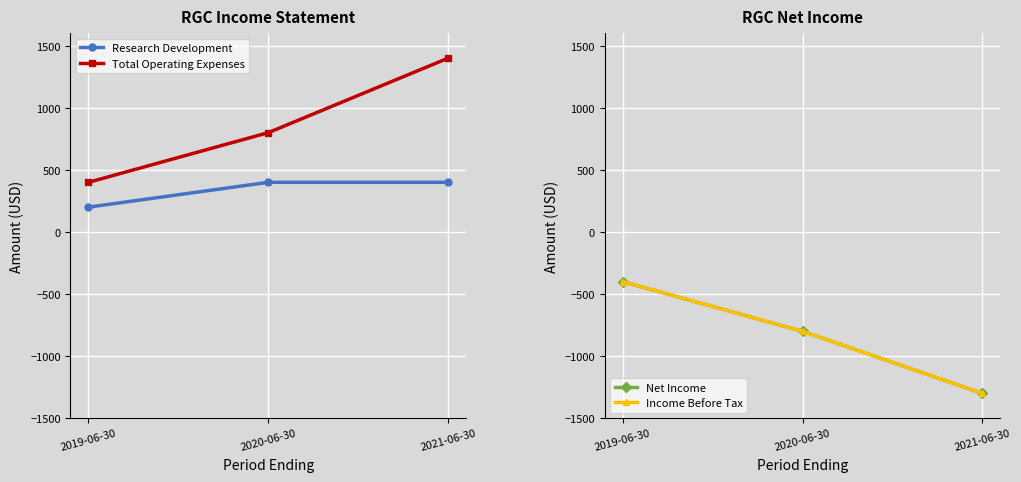

Rank the series at 2020-06-30 from highest to lowest value.

Total Operating Expenses, Research Development, Net Income, Income Before Tax